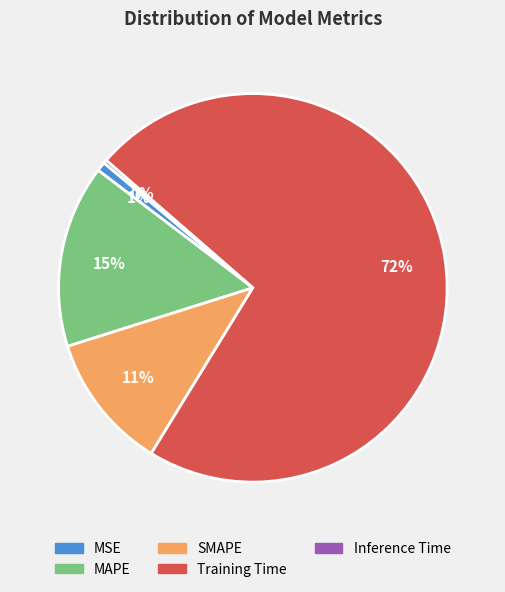

How many slices are in this pie chart?

5